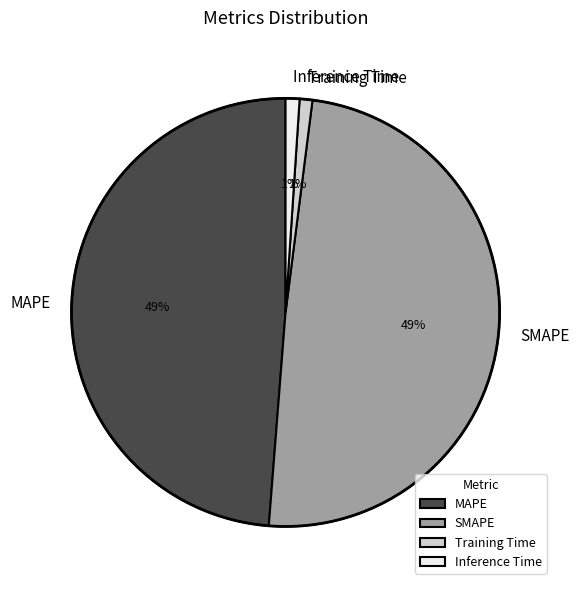

How many slices are in this pie chart?

4